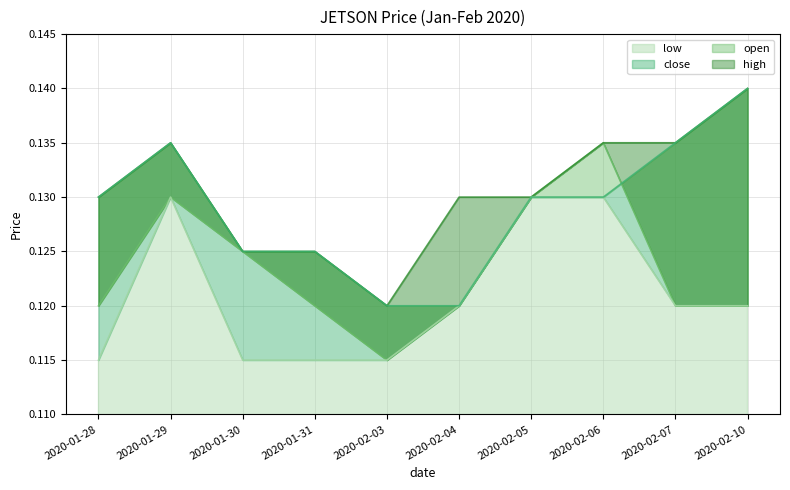

What is the label of the 10th point from the right?

2020-01-28